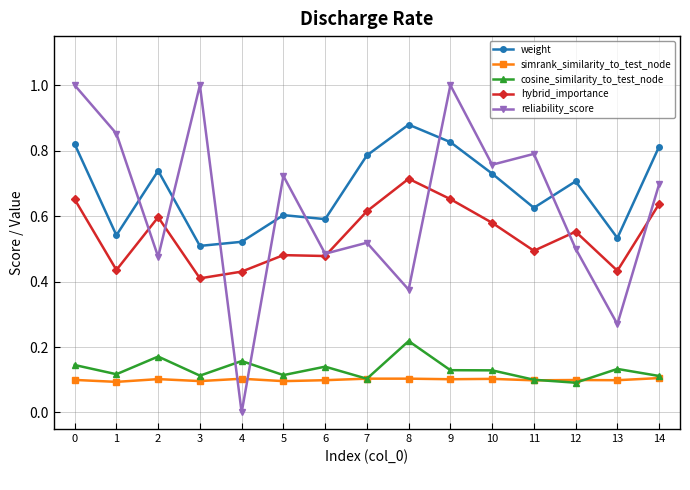

Which category has the lowest value across all series?

4